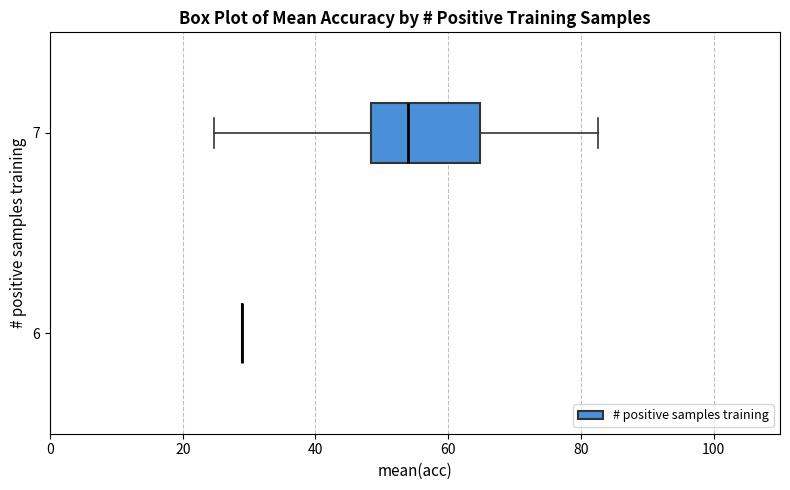

Reading bottom to top, read every box against the x-axis: the position of its median line, the range the box covers, and the ends of its whiskers. The values are not printed on the chart, so give them approximately, as read against the axis.

6: box collapsed to a line at 30, whiskers 30 to 30
7: median 54, box 48 to 64, whiskers 24 to 82